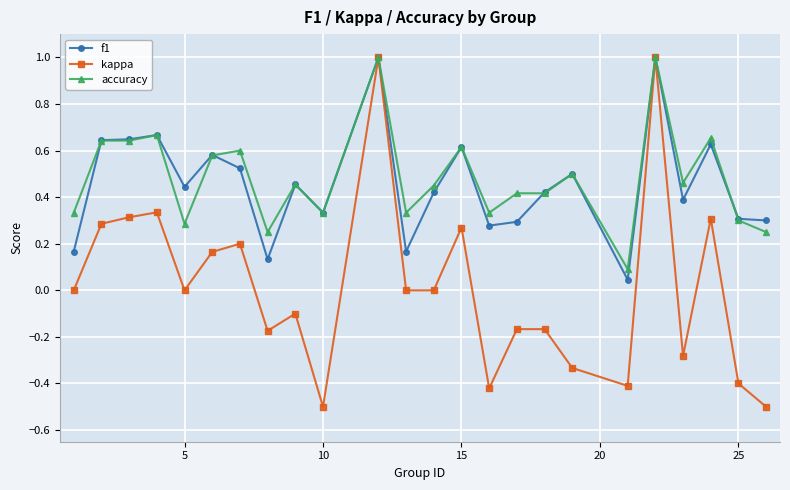

In f1, how many points are higher than both neighbors (excluding endpoints)?

8